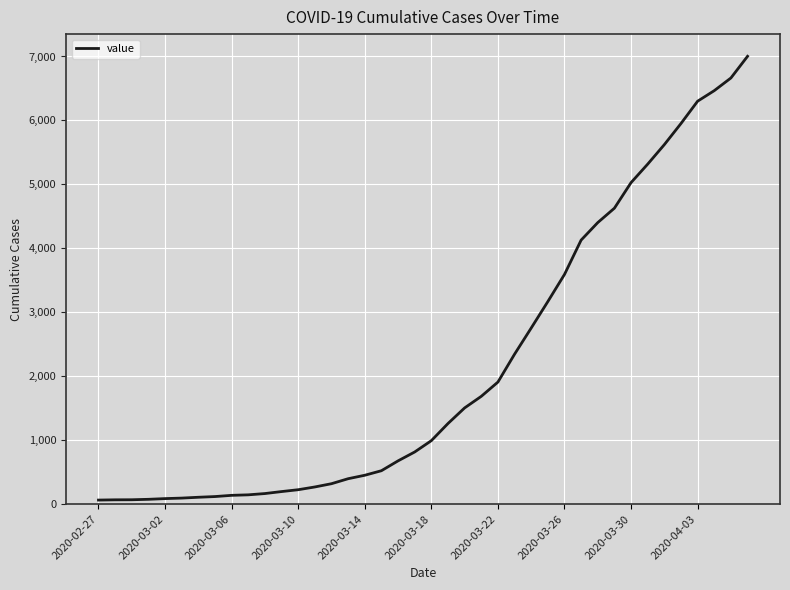

Does the chart display data point markers on the line(s)?

No